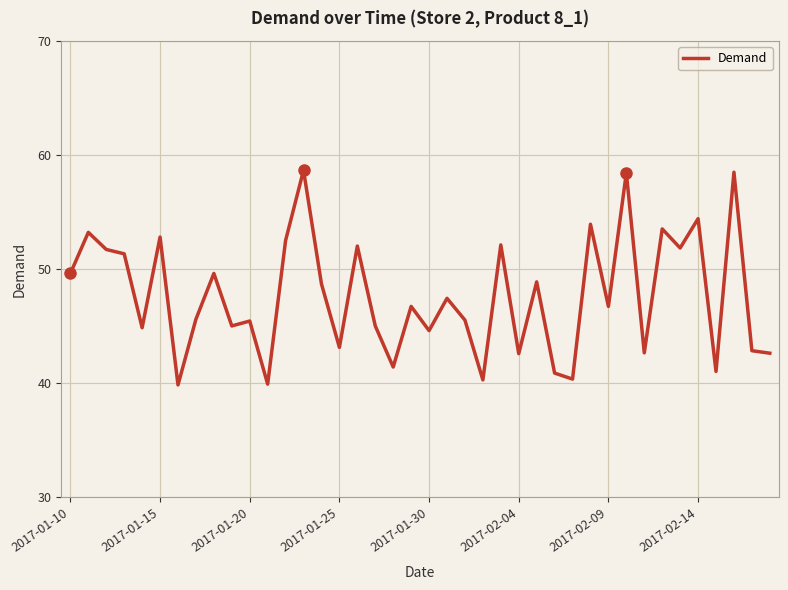

How many categories are shown in the chart?

40